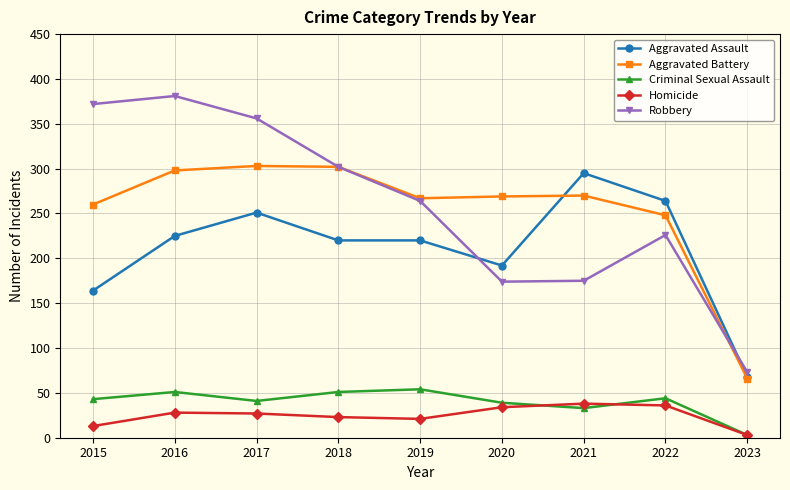

The Aggravated Assault series shows 68 at 2023. True or false?

True